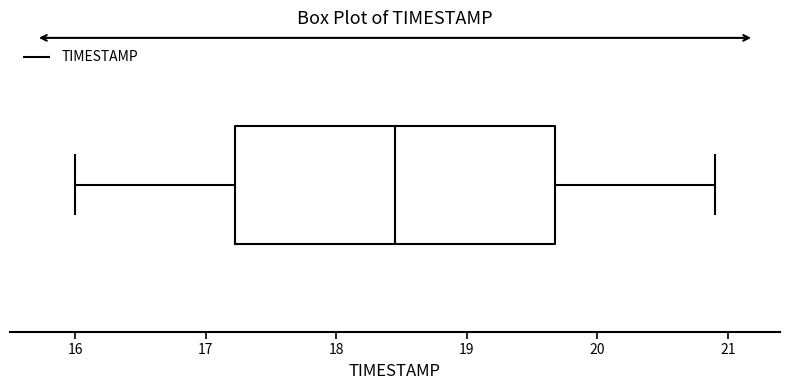

Read this box plot against the x-axis: the position of the median line, the range covered by the box, and the ends of both whiskers. The values are not printed on the chart, so give them approximately, as read against the axis.

median 18.5, box 17.2 to 19.7, whiskers 16.0 to 20.9